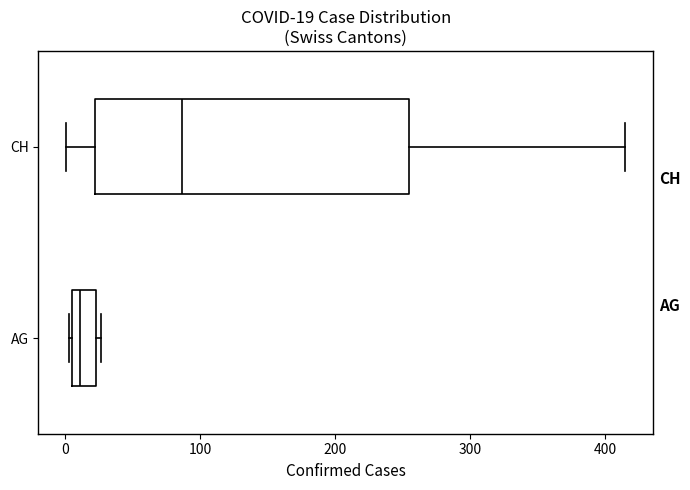

Which box is the widest, from its left edge to its right edge?

CH